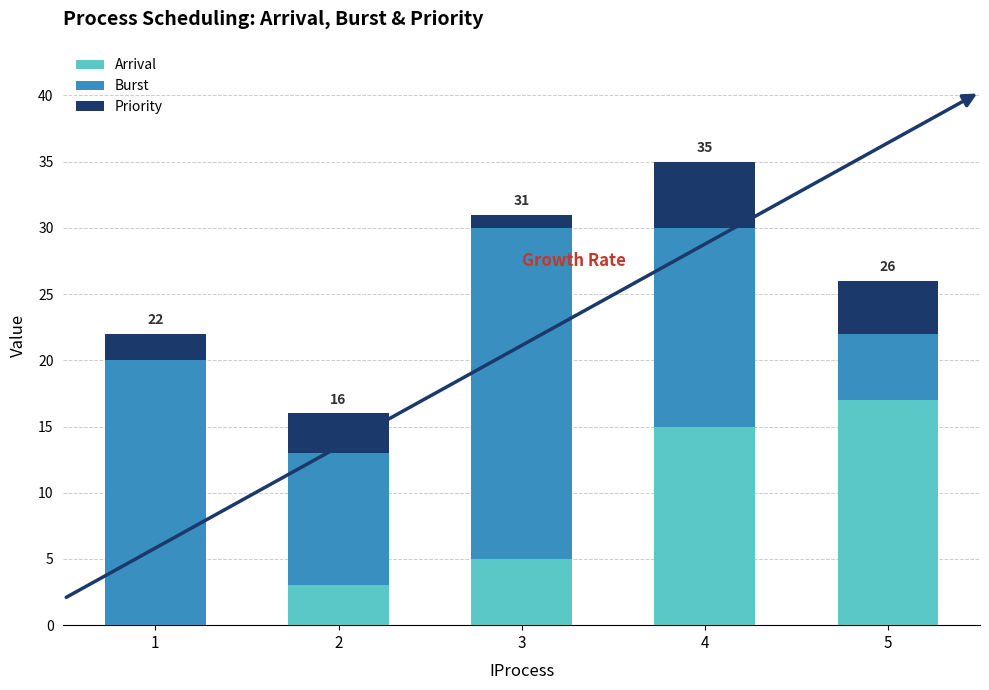

Where is Arrival nearest to the value 8?

3